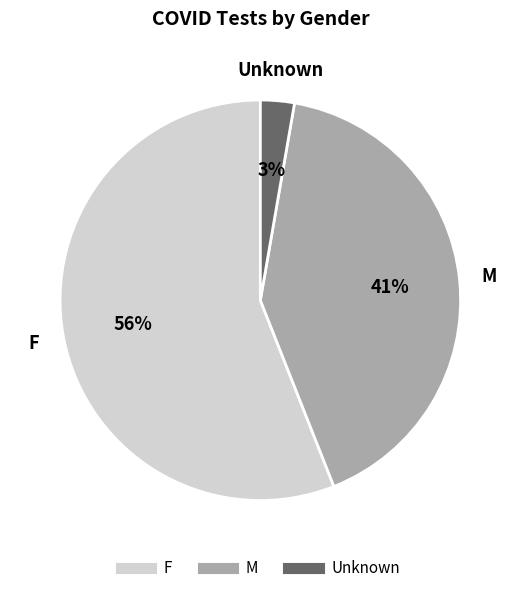

Approximately how many times larger is the value at M compared to F?

0.7